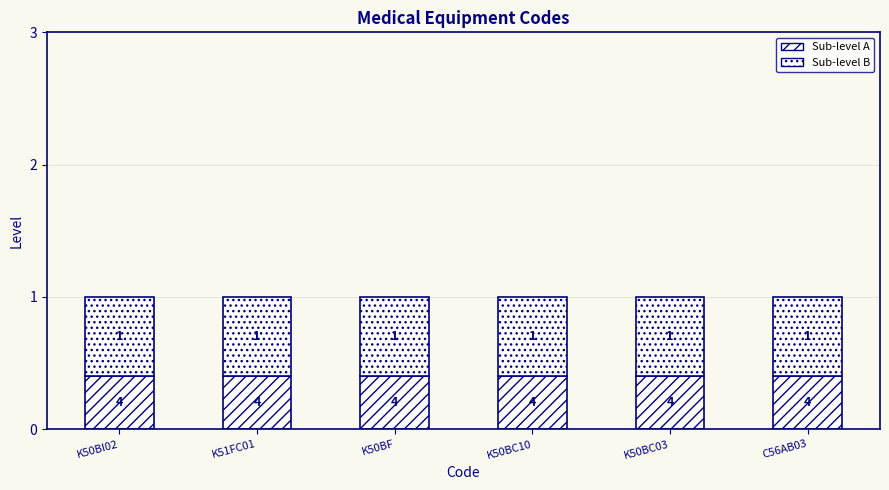

List the series in order of their overall mean, lowest first.

Sub-level A, Sub-level B